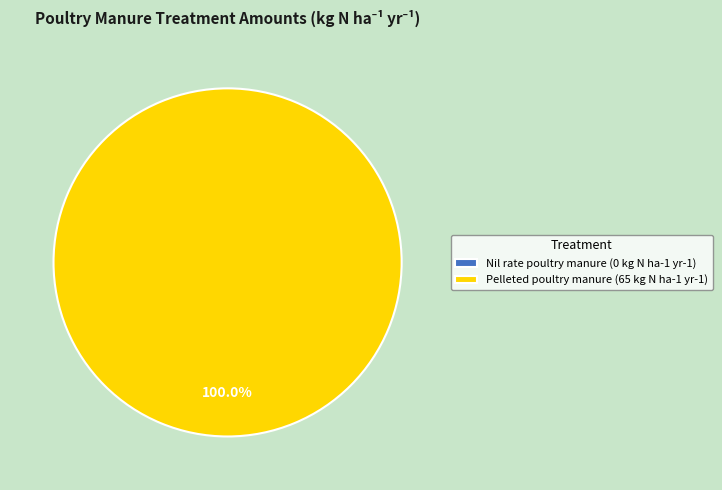

Which category accounts for the majority?

Pelleted poultry manure (65 kg N ha-1 yr-1)